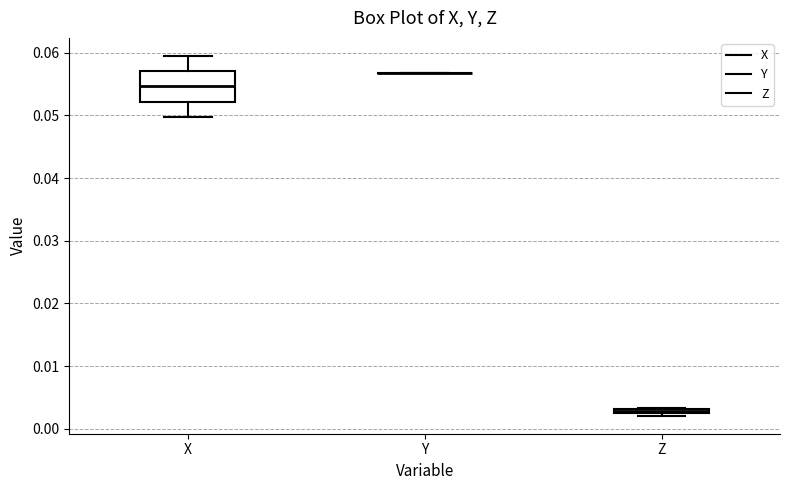

Where is the upper edge of the box for Z on the y-axis? The values are not printed on the chart, so give them approximately, as read against the axis.

0.003